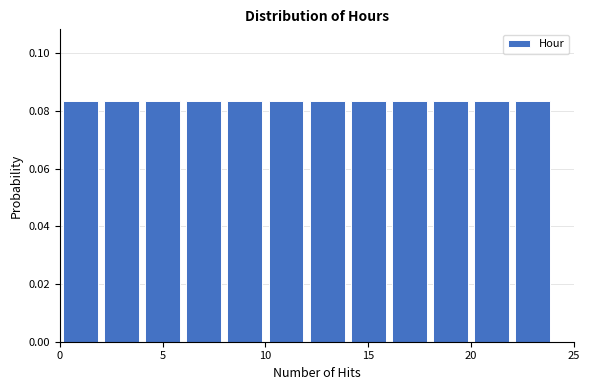

What is the height of the bar covering 4 to 6 on the x-axis? The values are not printed on the chart, so give them approximately, as read against the axis.

0.084